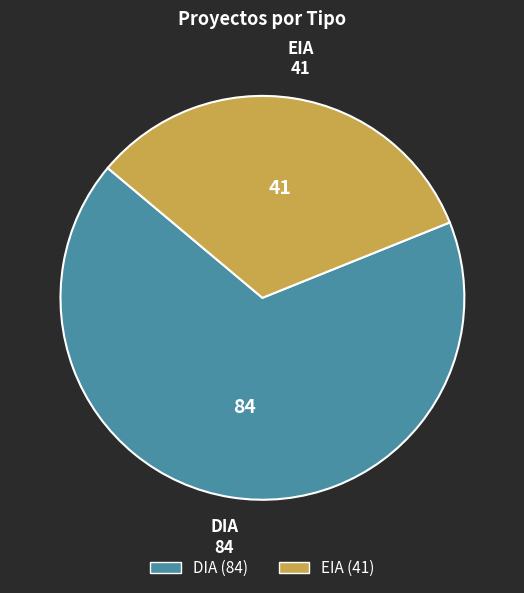

Is the sum of DIA and EIA greater than half?

Yes